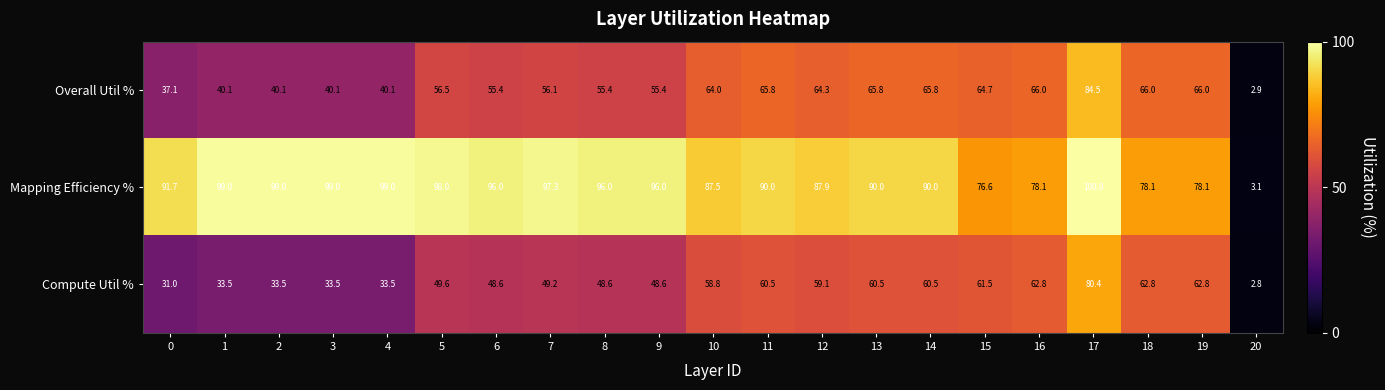

At how many categories does at least one series exceed 45?

20